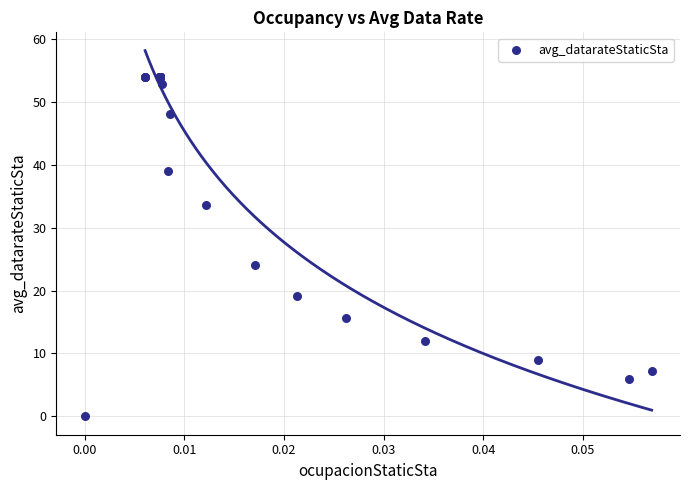

What Y value in the scatter plot is closest to 27?

24.0